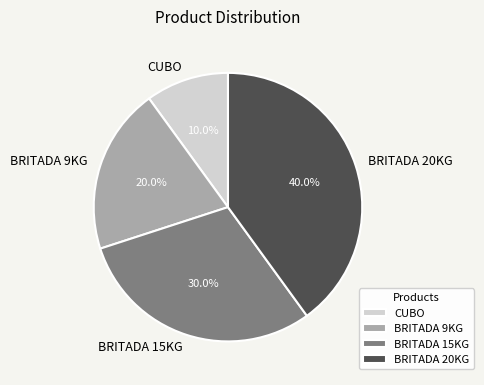

Which category has the biggest portion of the pie?

BRITADA 20KG